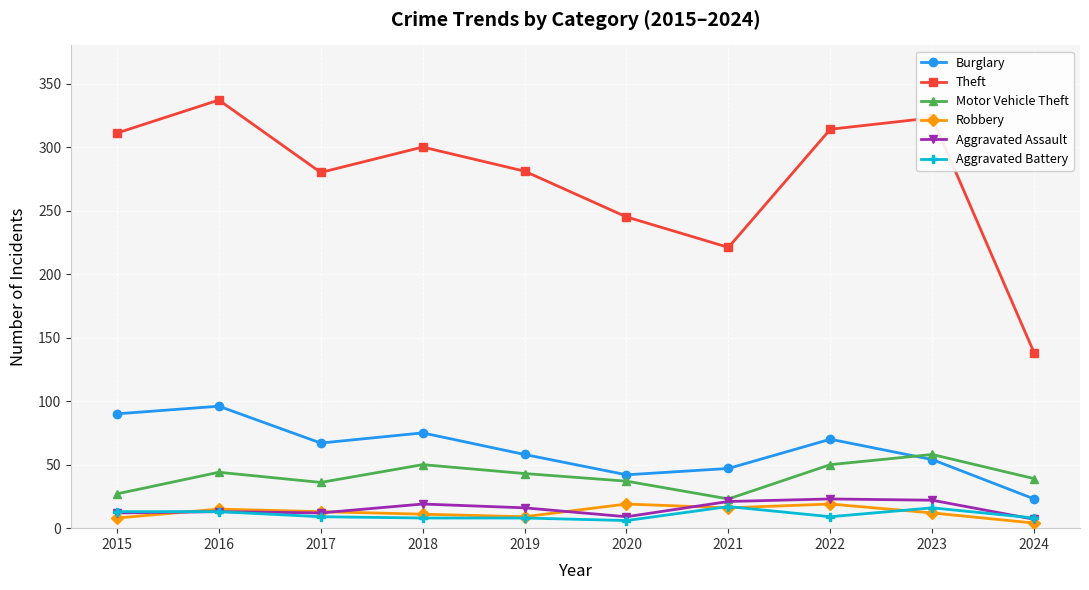

The value of Aggravated Battery at 2024 is 8. True or false?

True